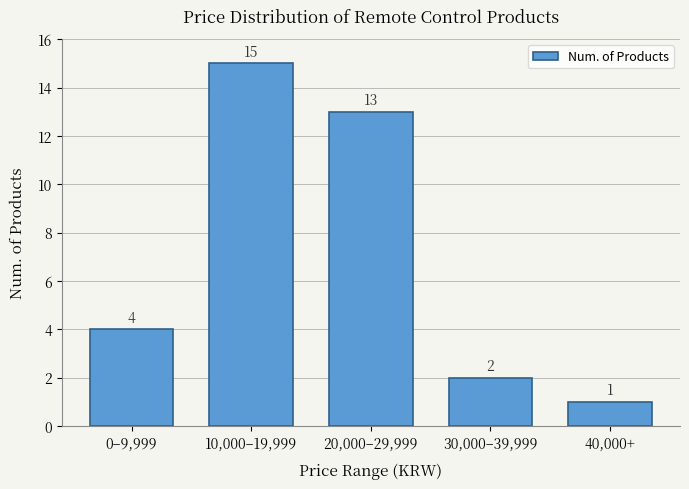

Reading left to right, extract all data points from this chart.

4	15	13	2	1